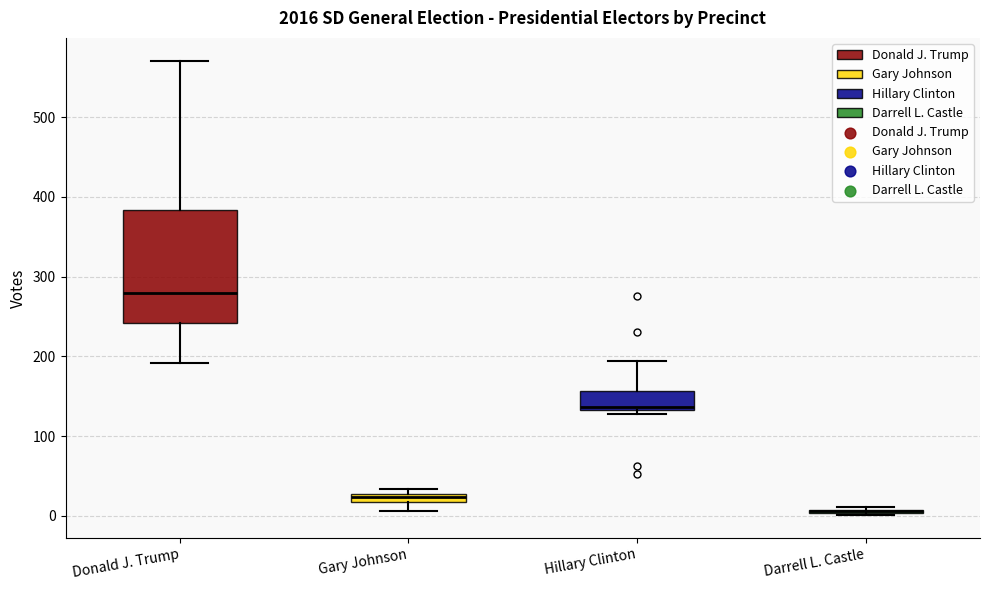

Which box is the tallest, from its lower edge to its upper edge?

Donald J. Trump